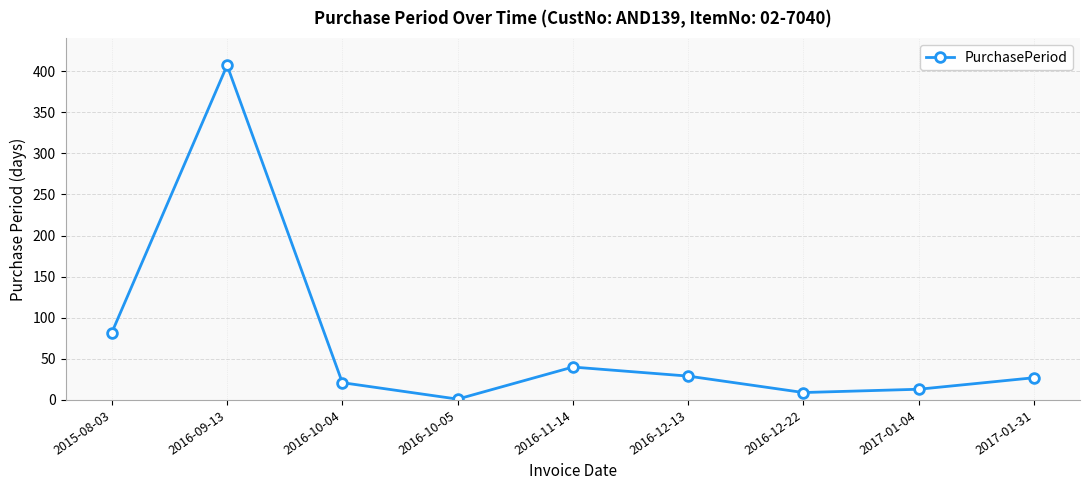

What is the smallest value displayed?

1